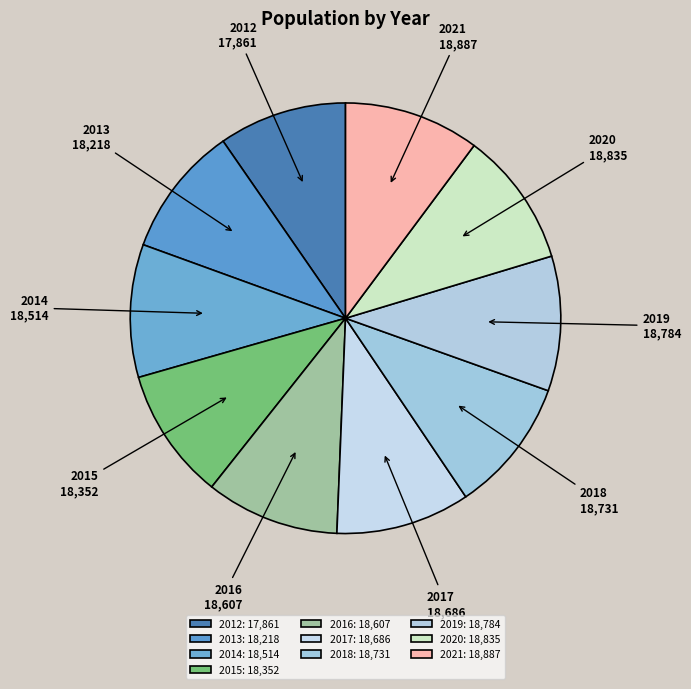

Count the number of slices in the pie.

10